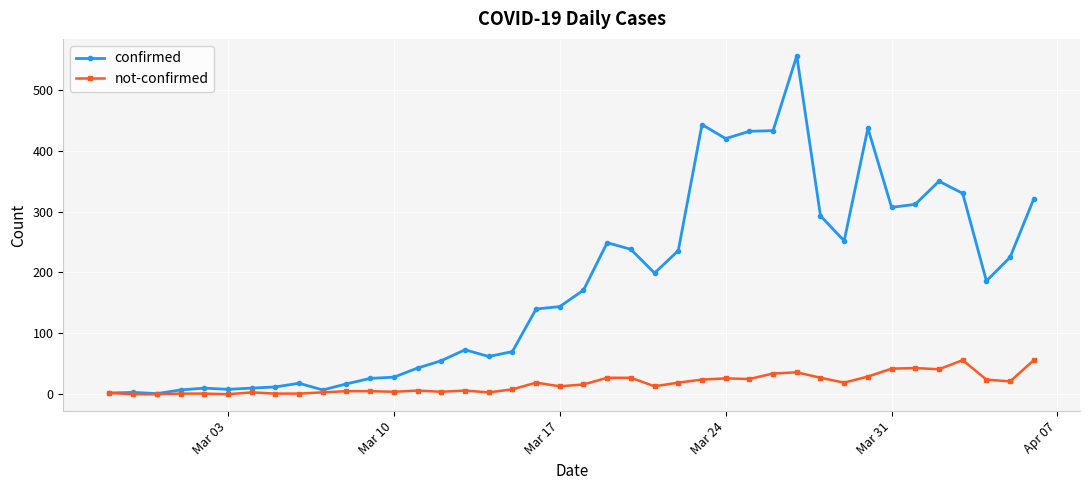

Which series has the widest spread of values?

confirmed